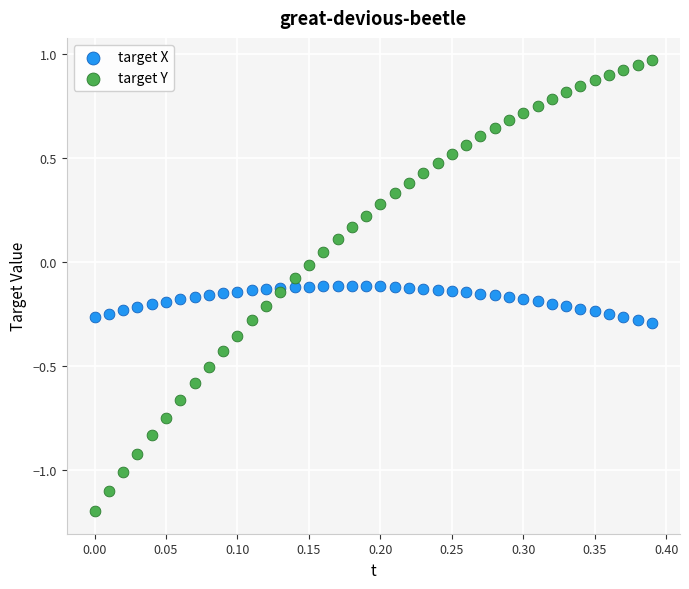

Which series reaches the maximum Y coordinate?

target Y